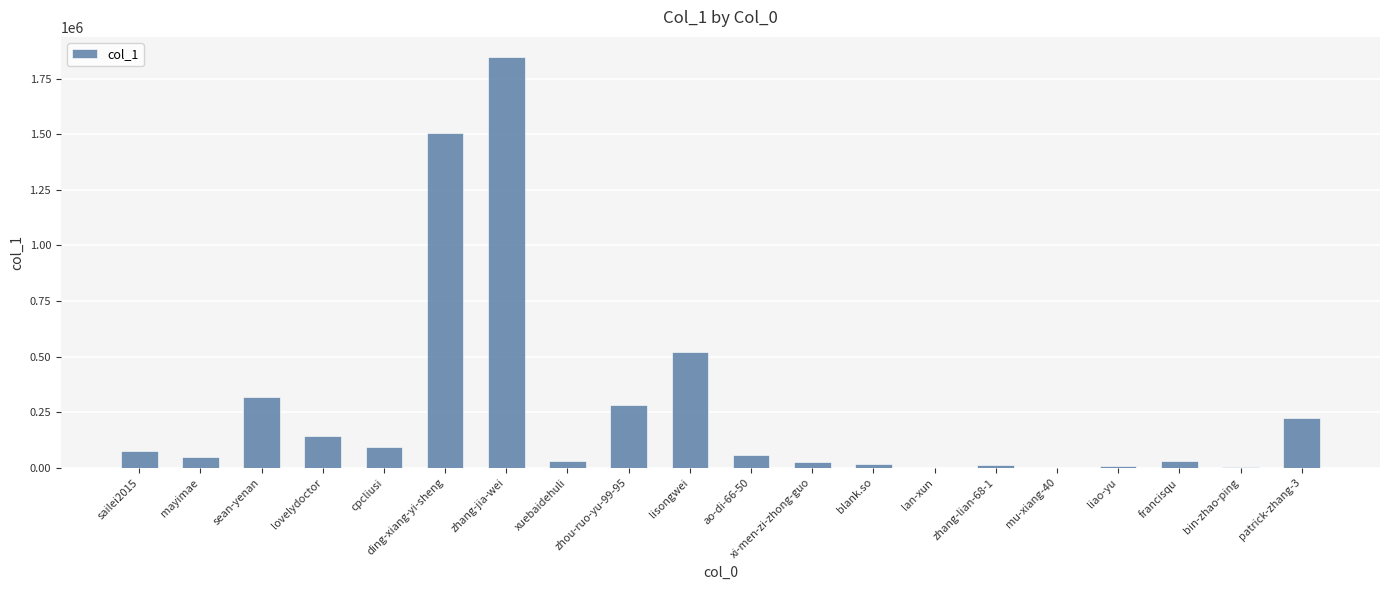

Read the value at sean-yenan, to the nearest 50.

318200